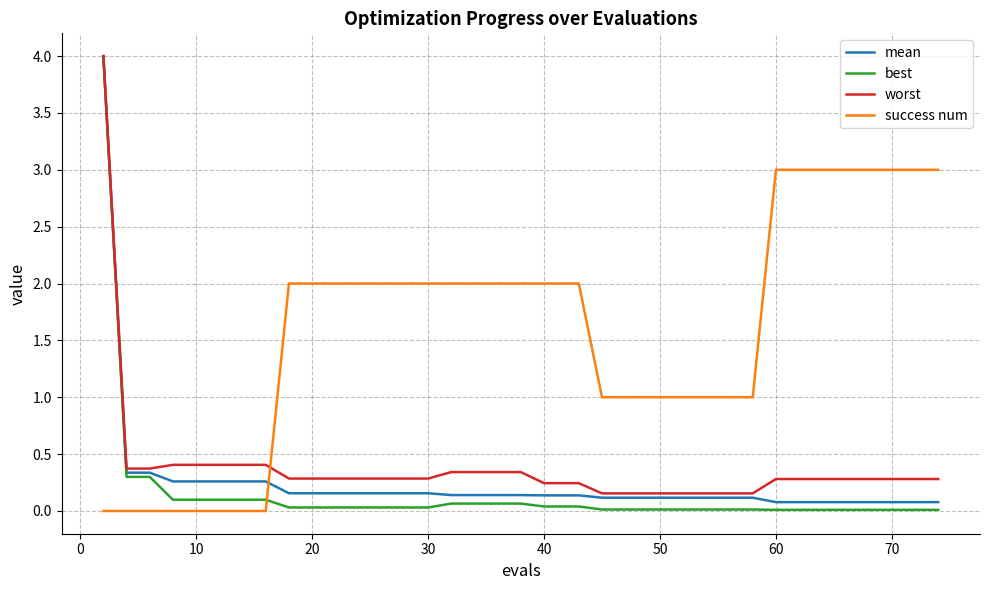

What is the maximum value for success num?

3.0